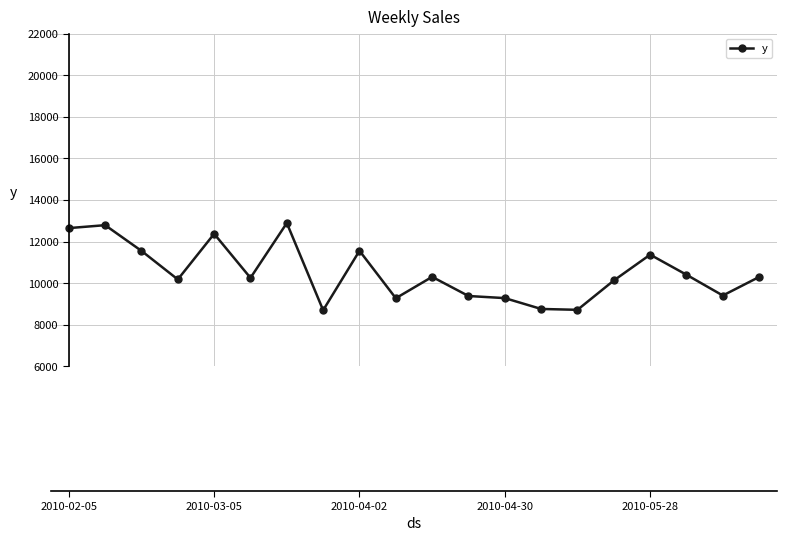

What is the value of the 16th point from the left?

10126.8